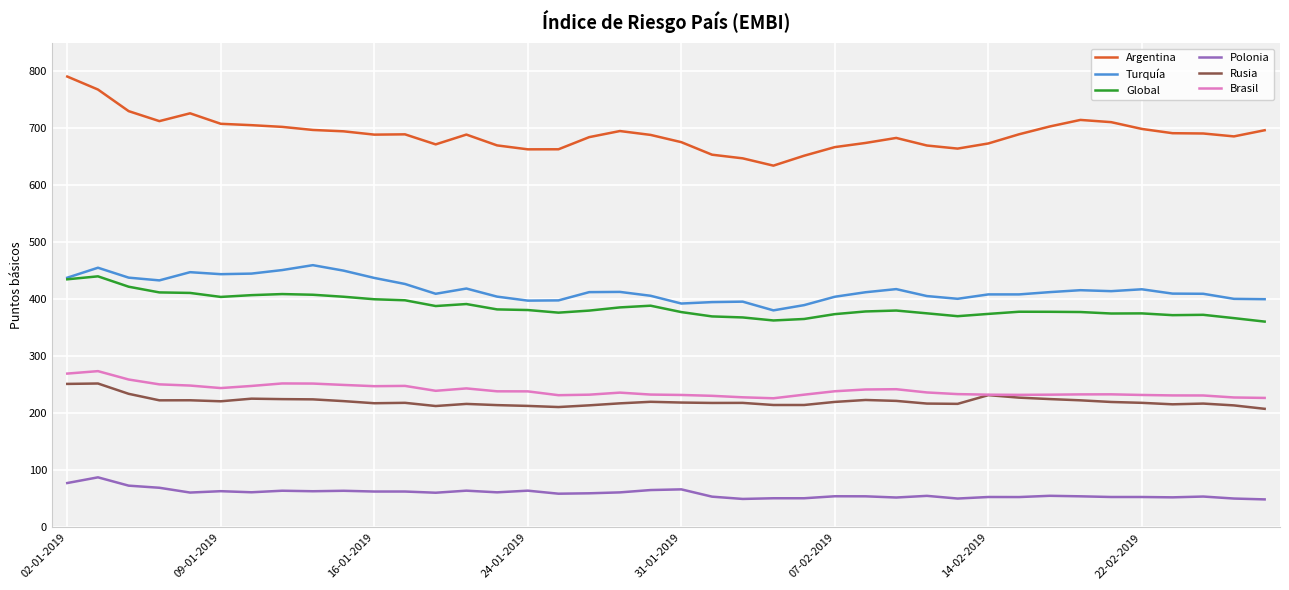

Which series has the largest range (max minus min)?

Argentina